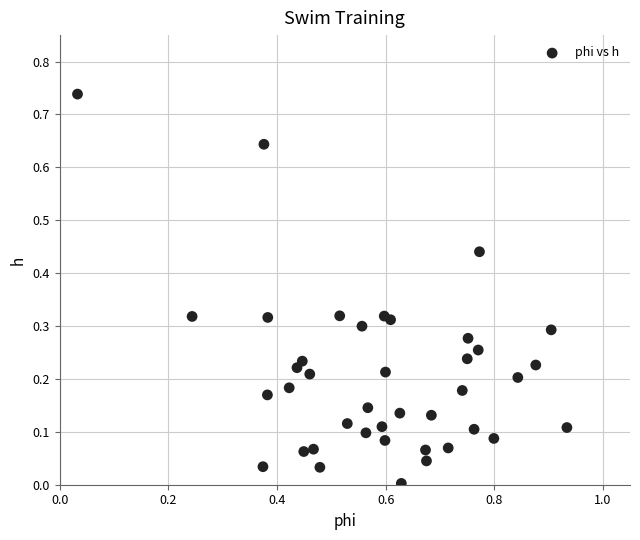

What is the range of X values (max minus min)?

0.9